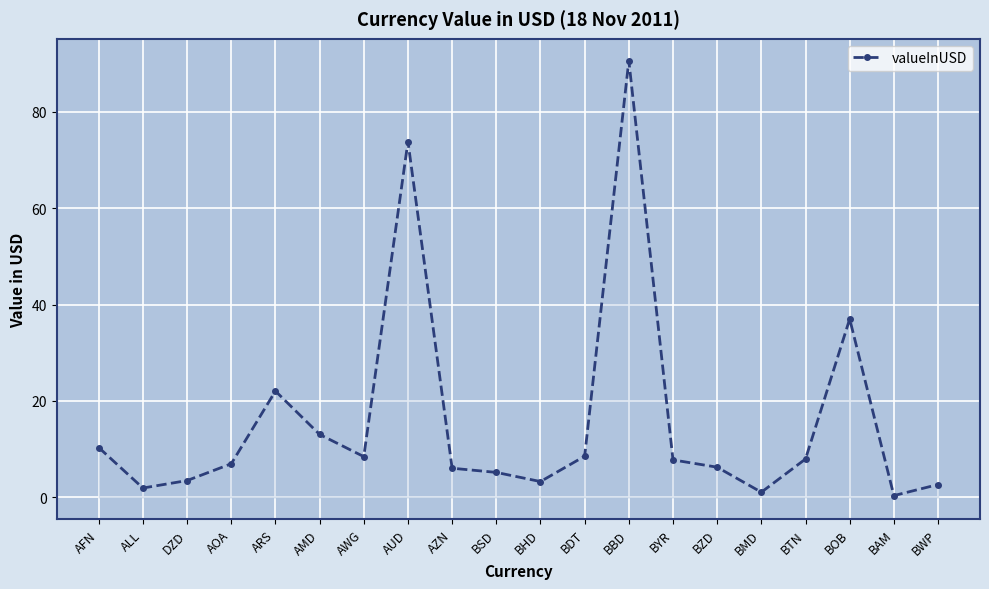

What is the difference between the maximum and minimum values?

90.2